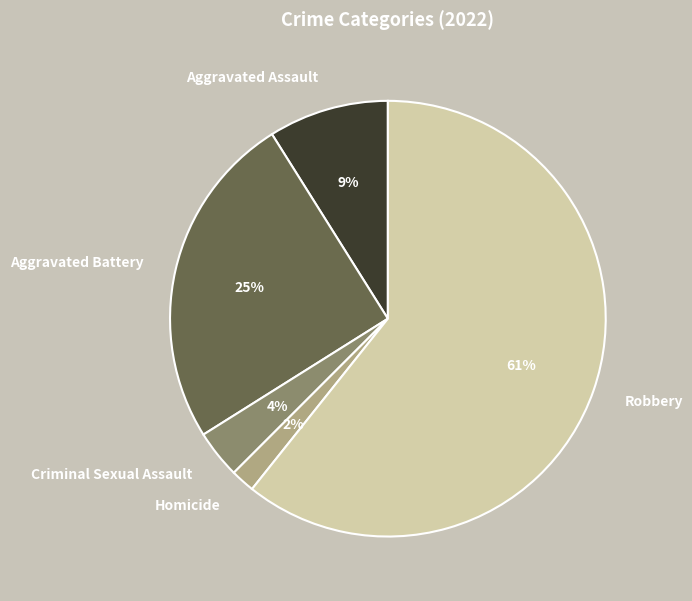

Between Robbery and Homicide, which is larger?

Robbery